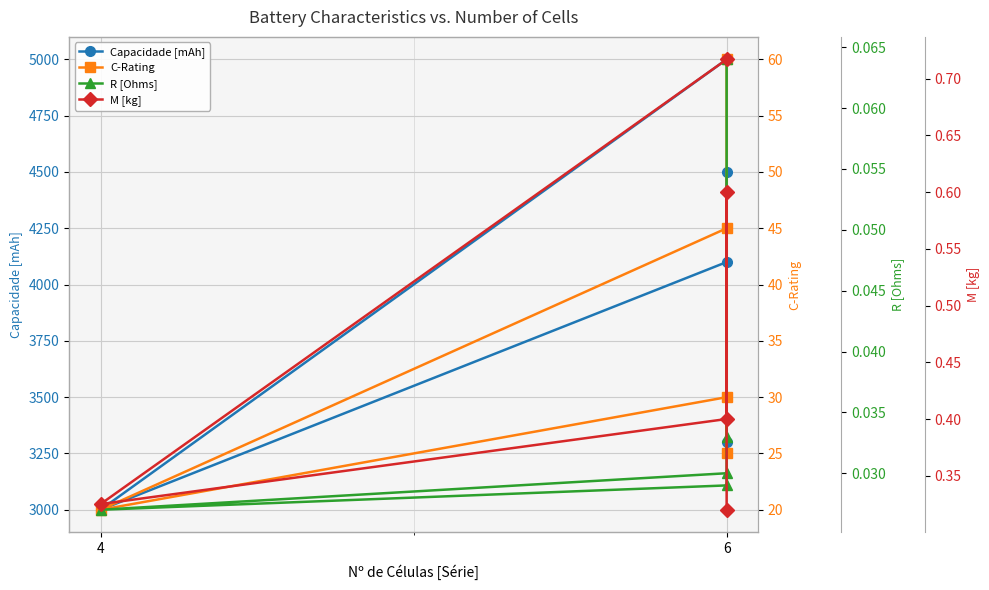

True or false: M [kg] has a value of 1.1 at 6.

False